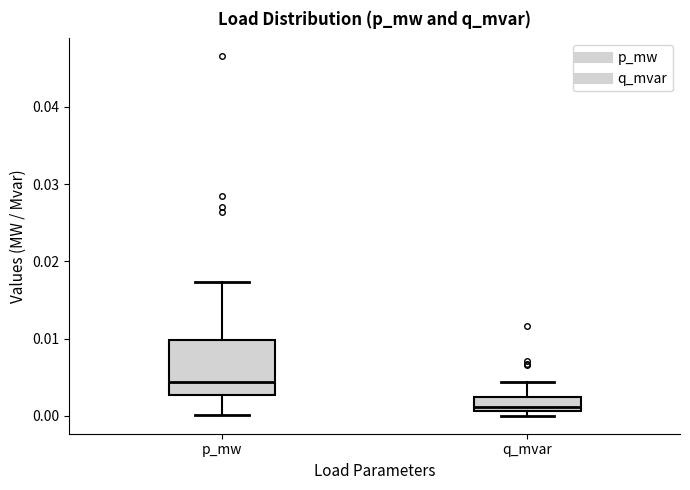

Which box has the highest median line?

p_mw